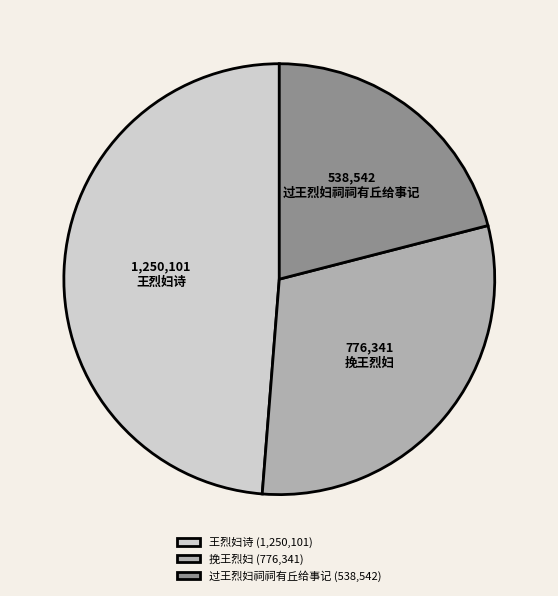

Combined, do 挽王烈妇 and 王烈妇诗 account for over 50%?

Yes